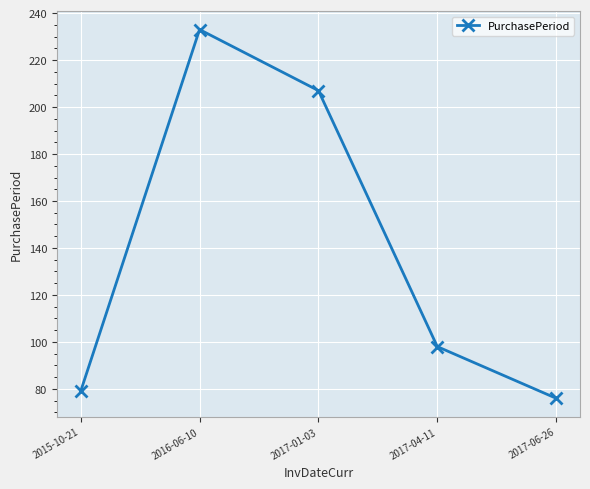

What is the value of the 4th point from the left?

98